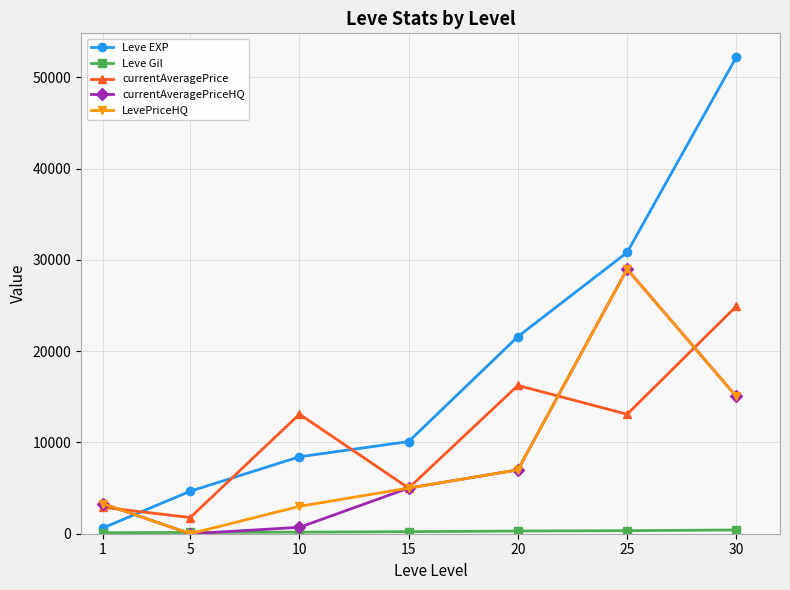

List the labels in order of currentAveragePriceHQ value, largest first.

25, 30, 20, 15, 1, 10, 5